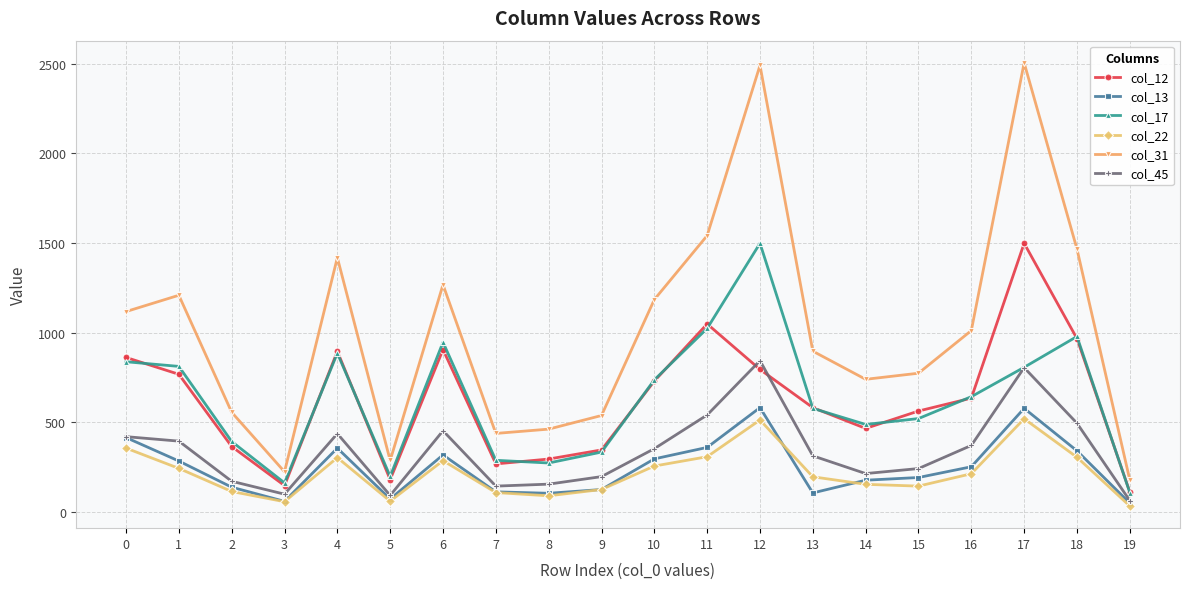

How many series are shown in this chart?

6